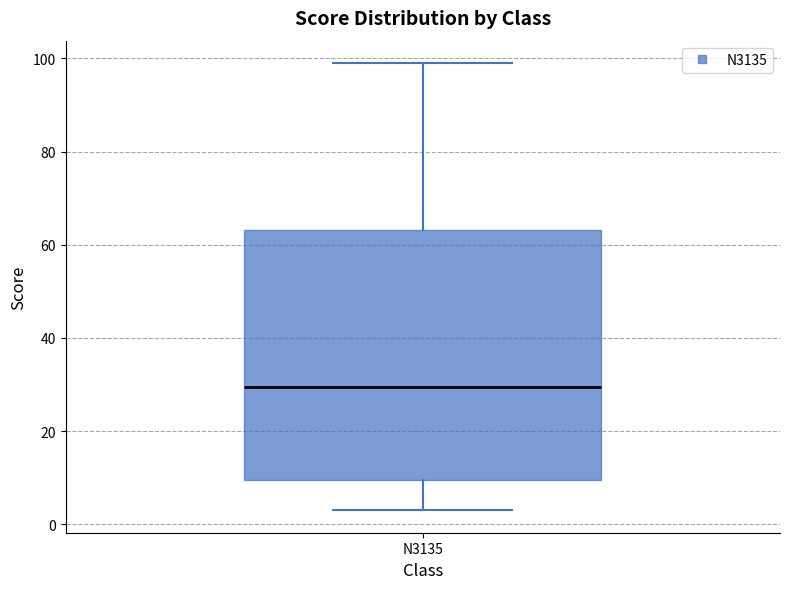

Read this box plot against the y-axis: the position of the median line, the range covered by the box, and the ends of both whiskers. The values are not printed on the chart, so give them approximately, as read against the axis.

median 30, box 10 to 64, whiskers 4 to 100